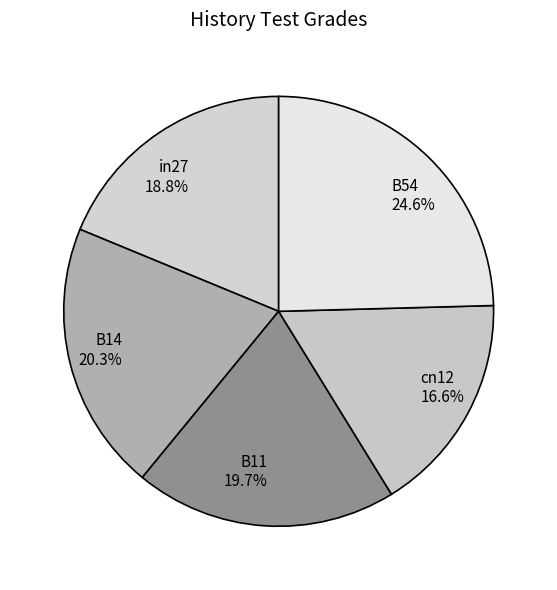

What is the smallest slice in the pie chart?

cn12